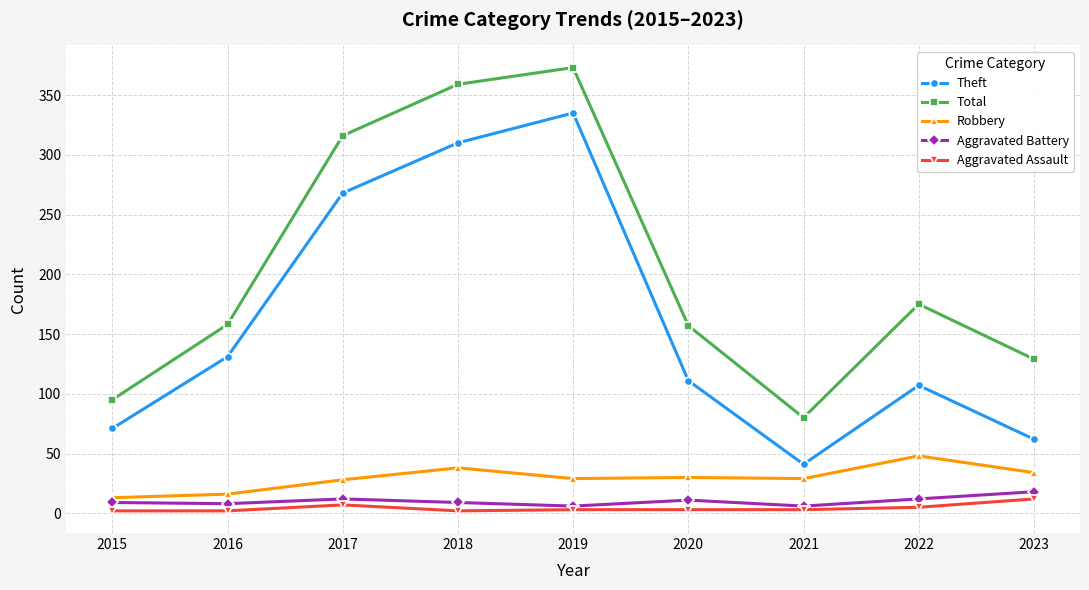

What is the total value across all series at 2023?

255